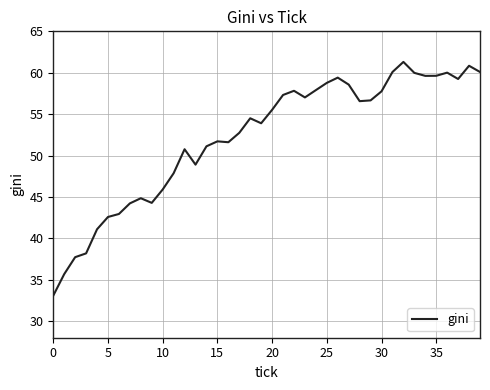

What is the difference between the maximum and minimum values?

28.2